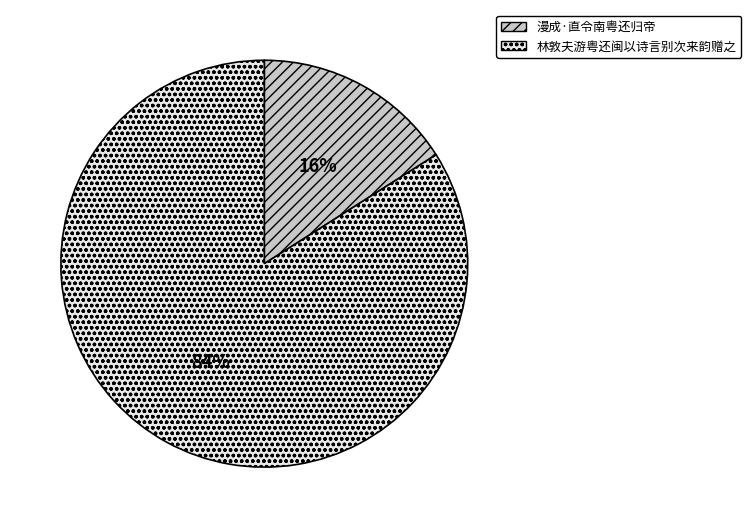

Rank the categories by value from highest to lowest.

林敦夫游粤还闽以诗言别次来韵赠之, 漫成·直令南粤还归帝